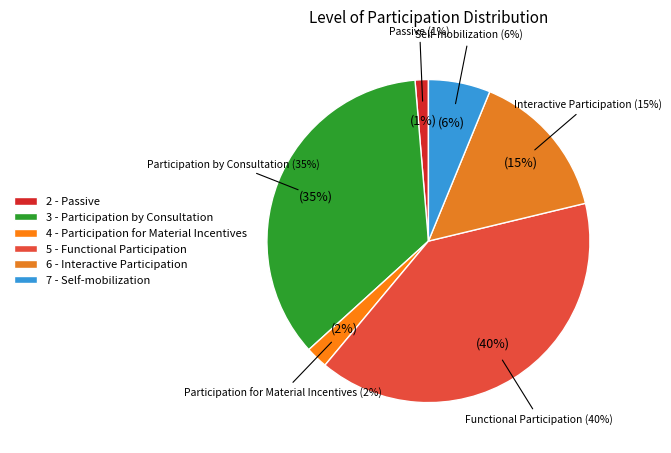

To the nearest percent, what is the combined percentage of 1 - Manipulative and 3 - Participation by Consultation?

35%